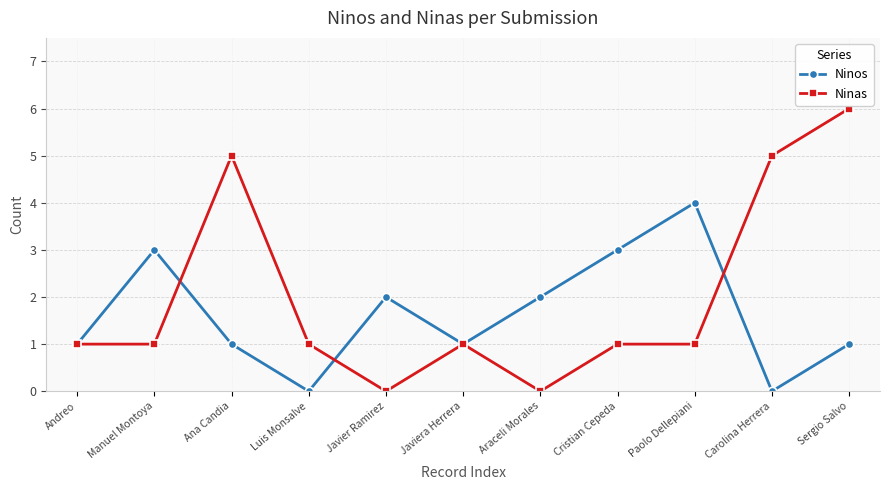

Rank the series by their average value, from highest to lowest.

Ninas, Ninos